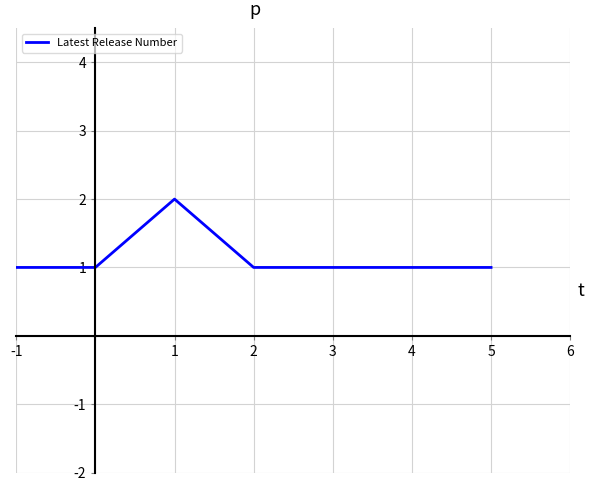

True or false: there are more than 2 points higher than both neighbors.

False